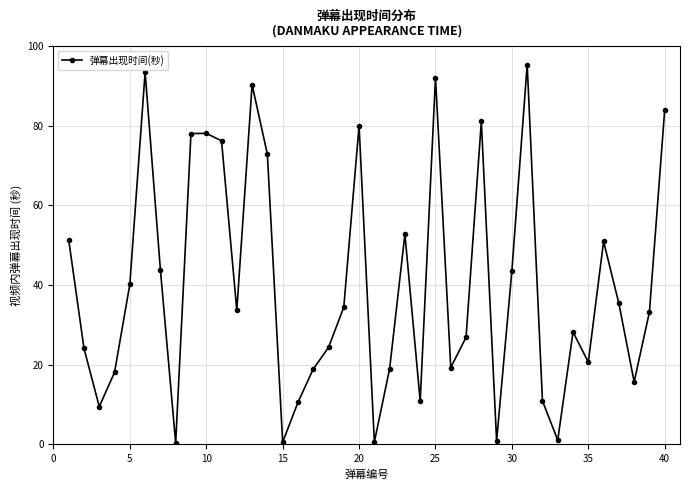

What is the value of the 20th point from the left?

80.0